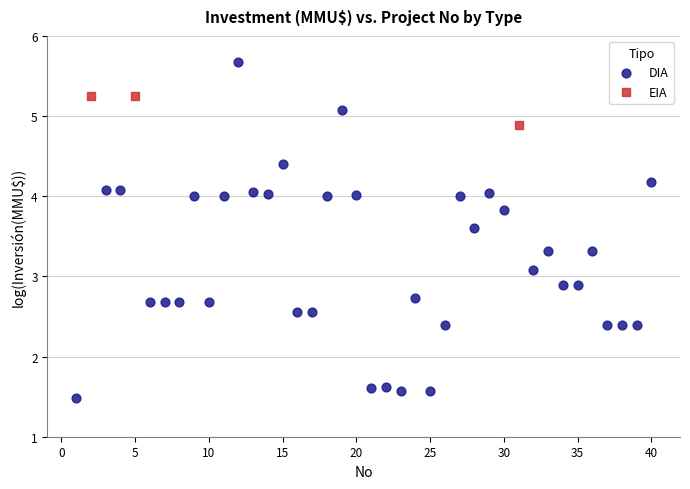

Which series has the widest spread of Y values?

DIA